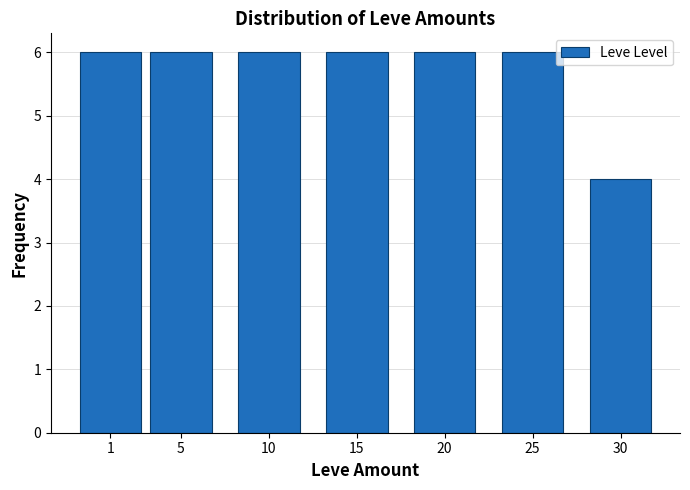

Reading left to right, transcribe all the data shown in this chart.

1=6	5=6	10=6	15=6	20=6	25=6	30=4